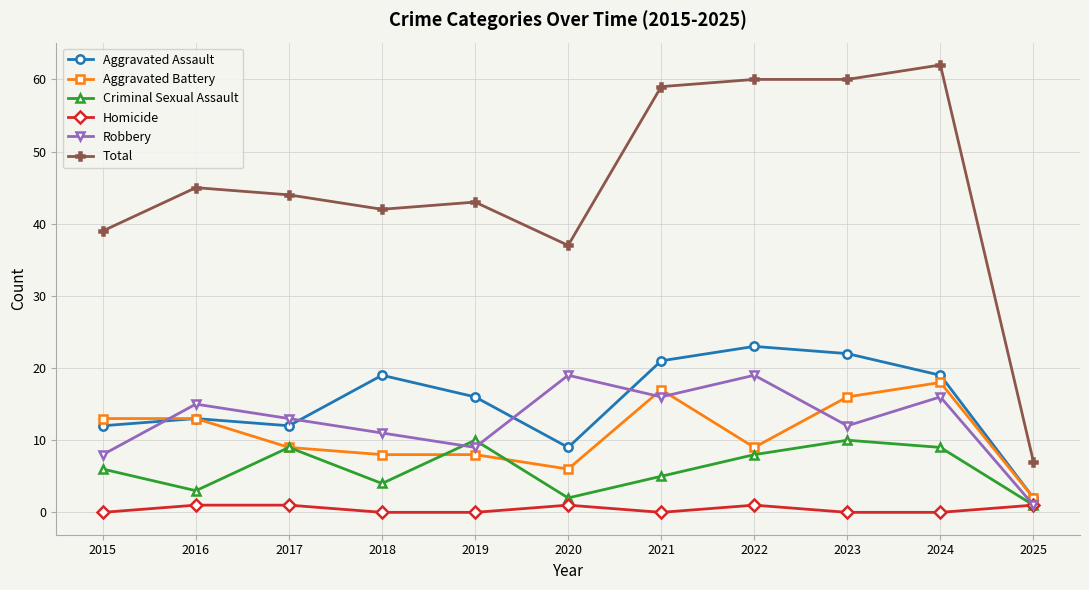

Which series has the largest total across all categories?

Total